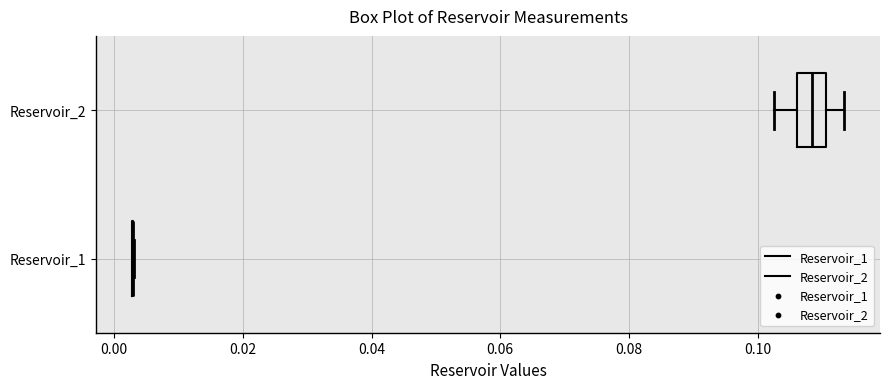

Which box is the widest, from its left edge to its right edge?

Reservoir_2